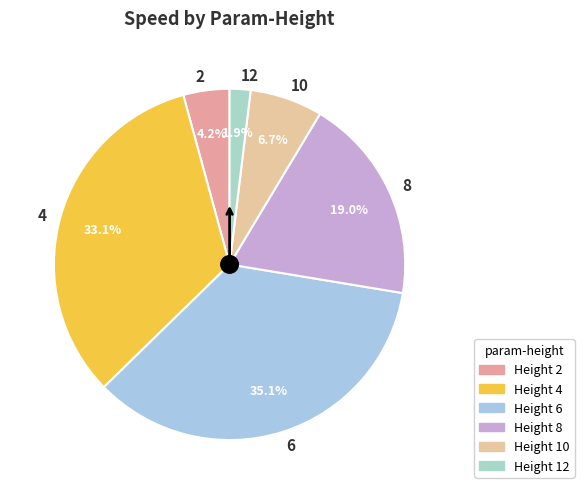

To the nearest percent, what percentage of the pie is 8?

19%